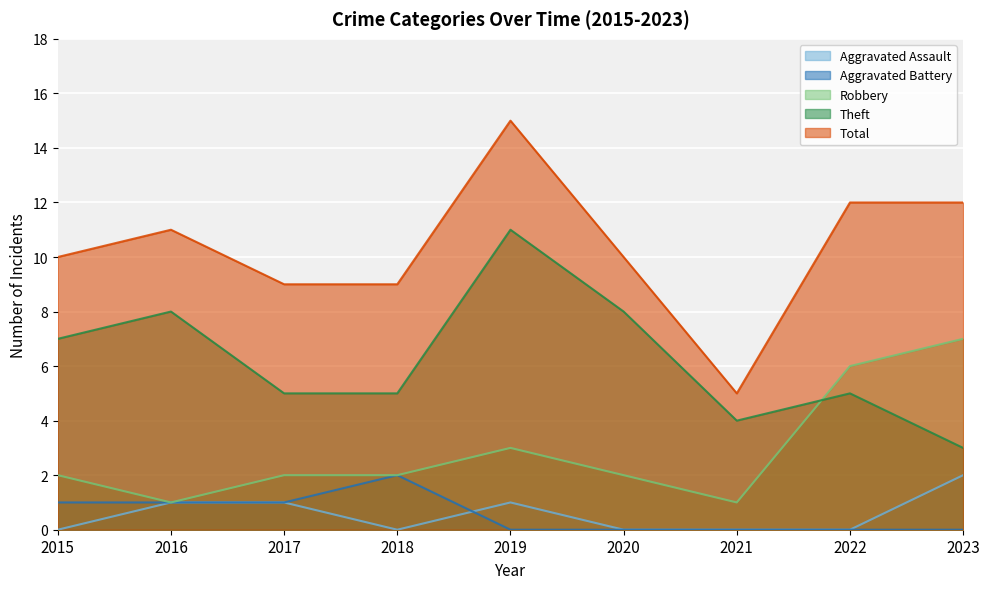

Which series has the widest spread of values?

Total